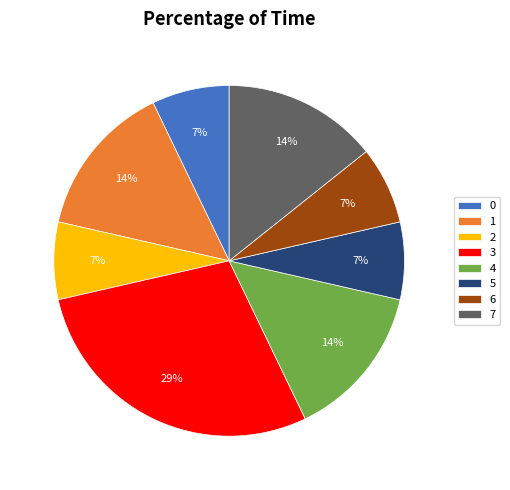

To the nearest percent, what is the combined percentage of 1 and 0?

21%